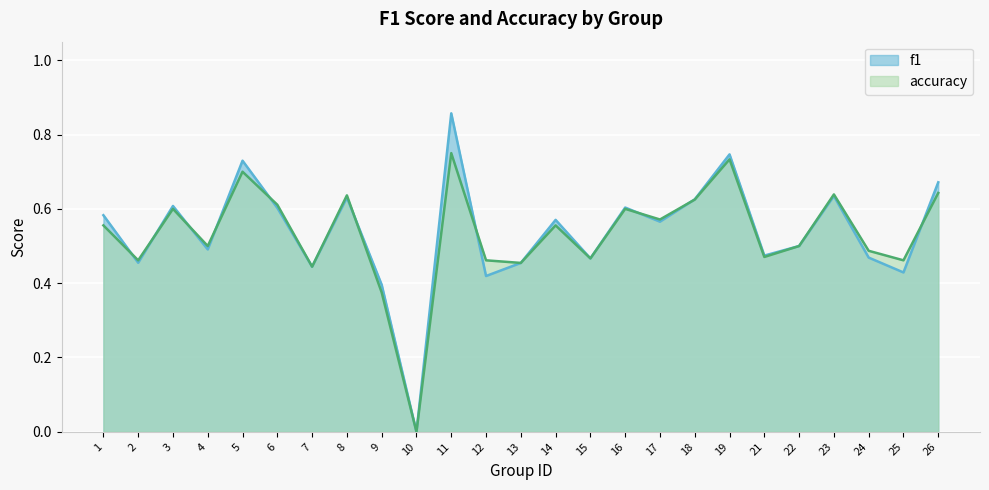

Which category has the lowest value in the f1 series?

10